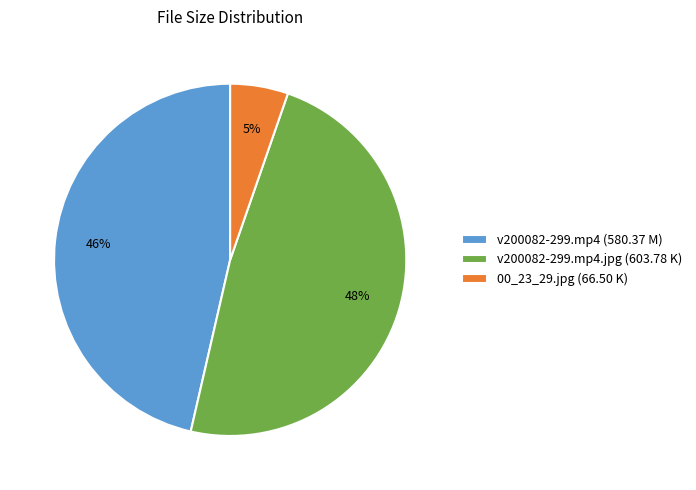

Which has a higher value, 00_23_29.jpg (66.50 K) or v200082-299.mp4.jpg (603.78 K)?

v200082-299.mp4.jpg (603.78 K)